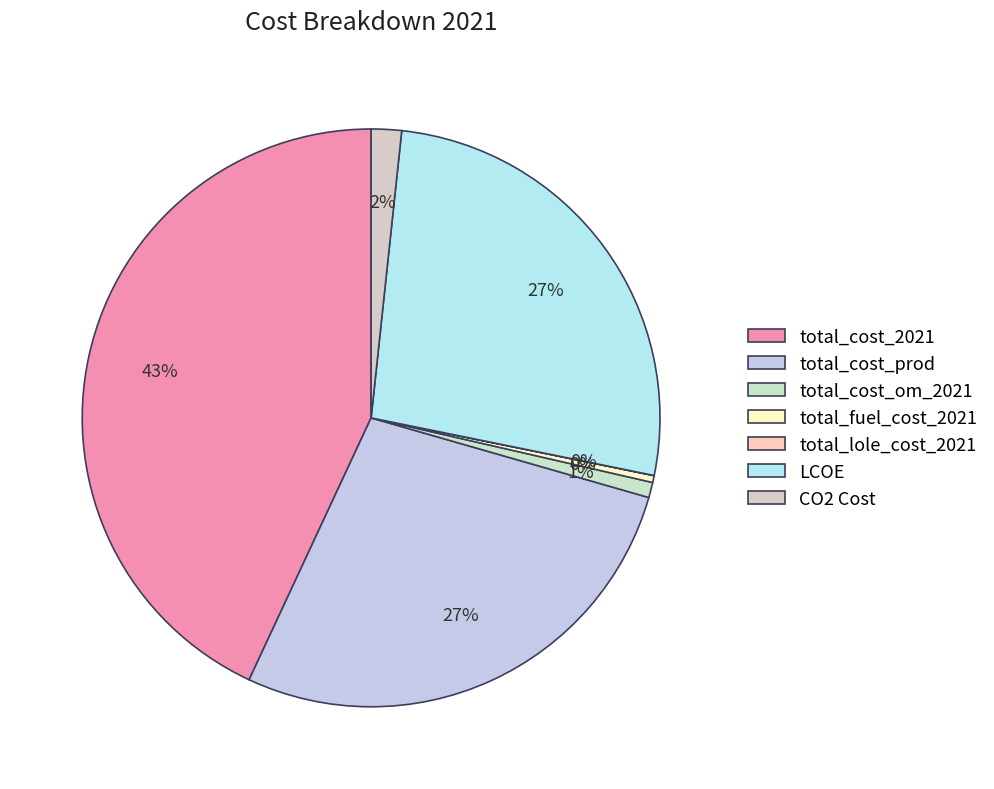

To the nearest percent, what is the difference between the largest and smallest slice percentages?

43%